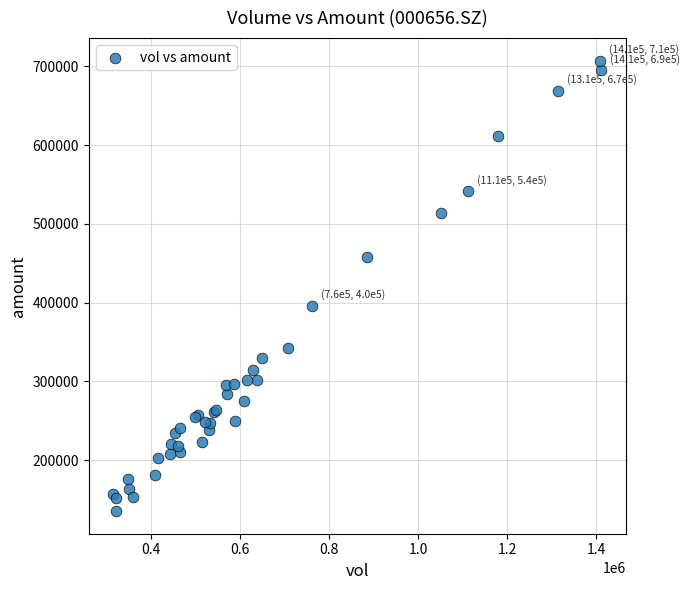

What Y value in the scatter plot is closest to 421304?

395698.5